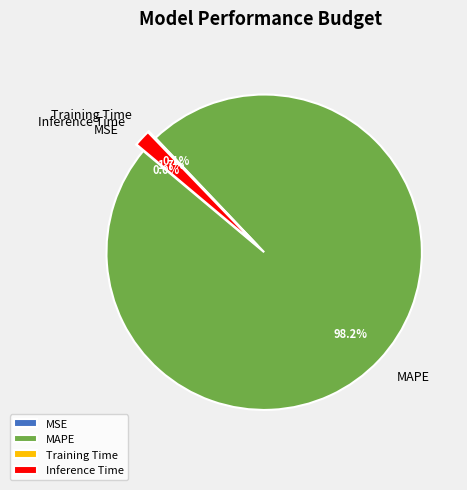

To the nearest percent, what is the difference between the largest and smallest slice percentages?

98%